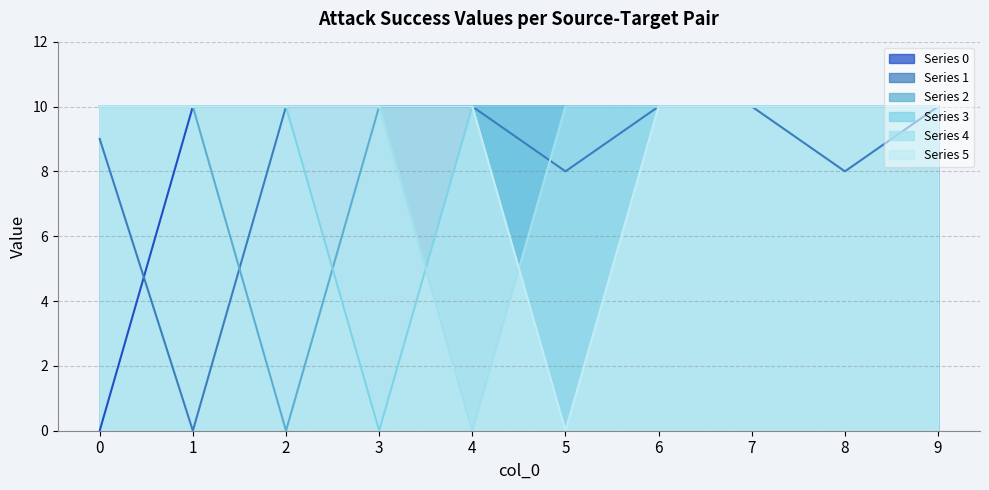

Between 2 and 6, which series saw the biggest shift?

Series 2